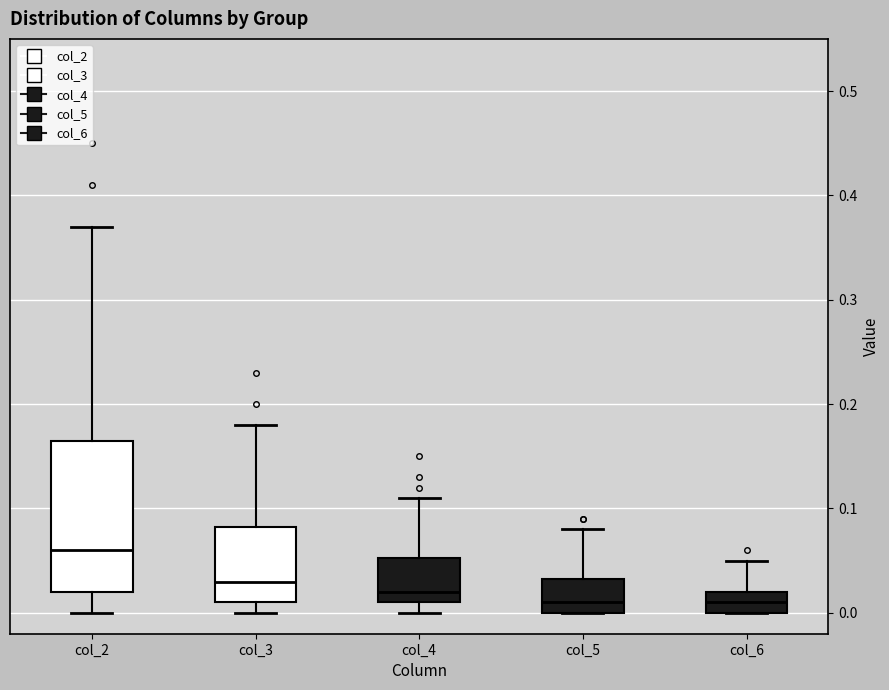

Reading left to right, transcribe this box plot: for each box, give where its median line is, the range the box spans, and where its two whiskers end, as read against the y-axis. The values are not printed on the chart, so give them approximately, as read against the axis.

col_2: median 0.06, box 0.02 to 0.17, whiskers 0.00 to 0.37
col_3: median 0.03, box 0.01 to 0.08, whiskers 0.00 to 0.18
col_4: median 0.02, box 0.01 to 0.05, whiskers 0.00 to 0.11
col_5: median 0.01, box 0.00 to 0.03, whiskers 0.00 to 0.08
col_6: median 0.01, box 0.00 to 0.02, whiskers 0.00 to 0.05